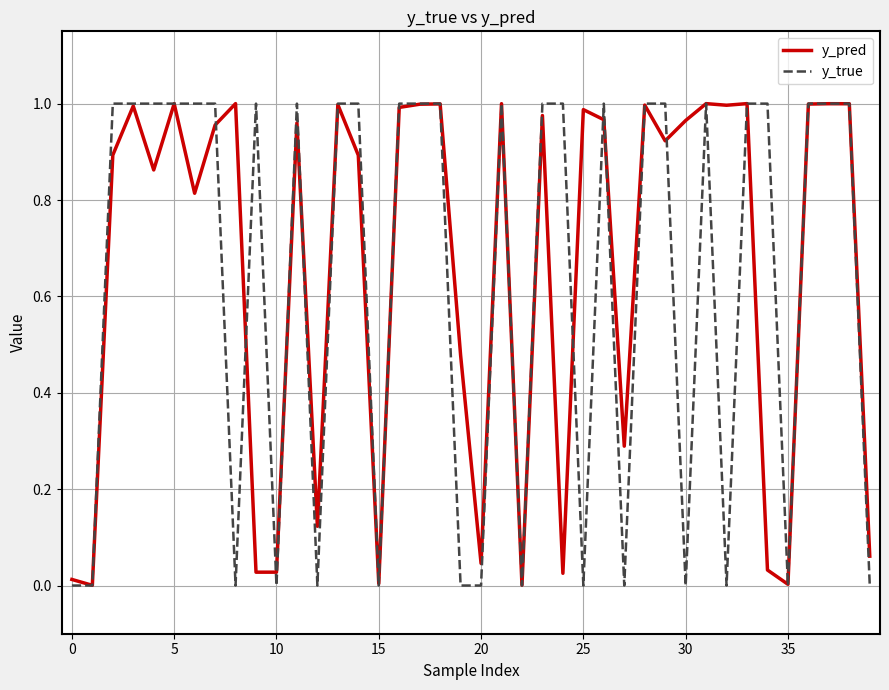

Which series has the largest total across all categories?

y_pred